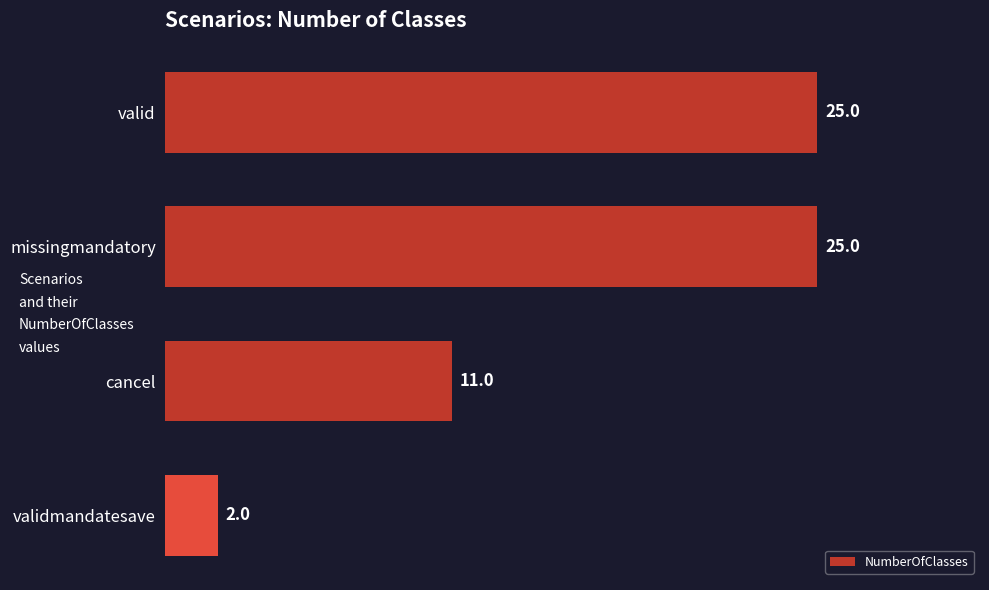

At which label is the value closest to 13?

cancel